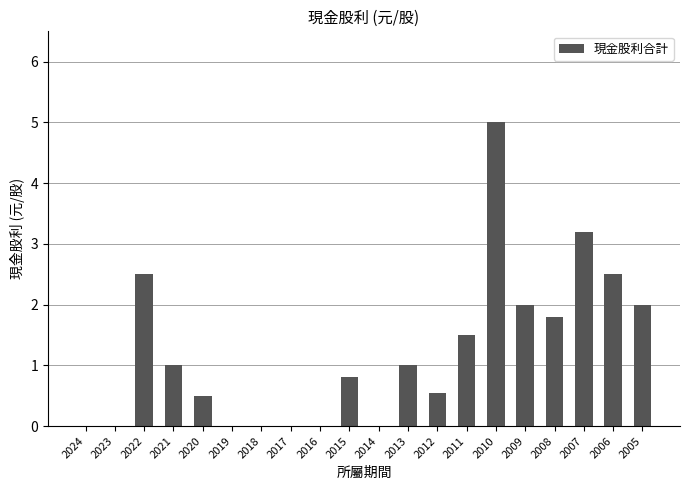

What is the difference between the values at 2008 and 2009?

0.2